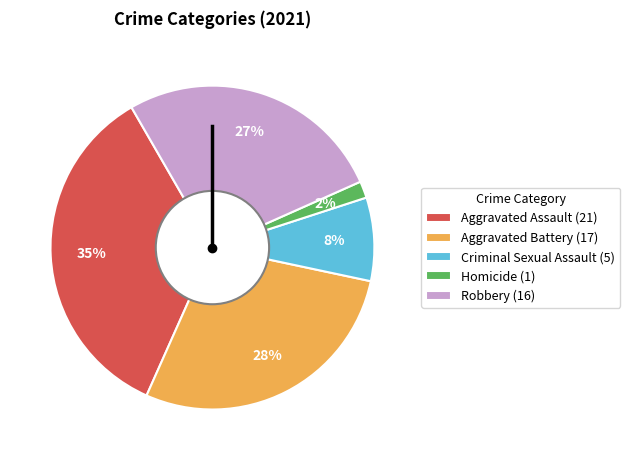

Is there any slice that represents more than half of the pie?

No